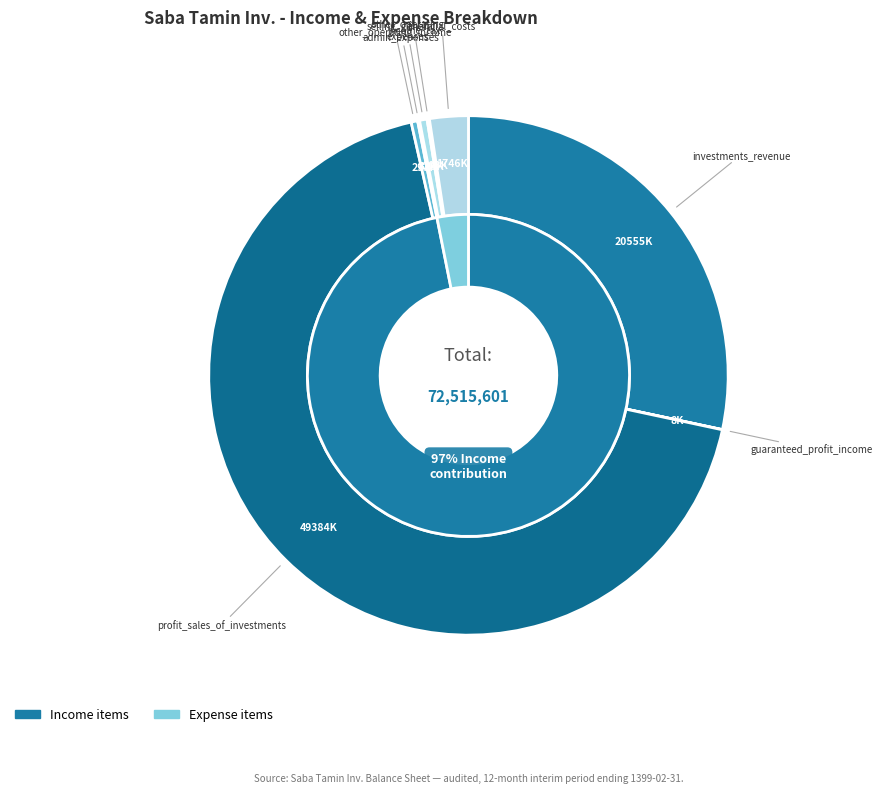

How much of the chart is everything except profit_sales_of_investments?

31.9%